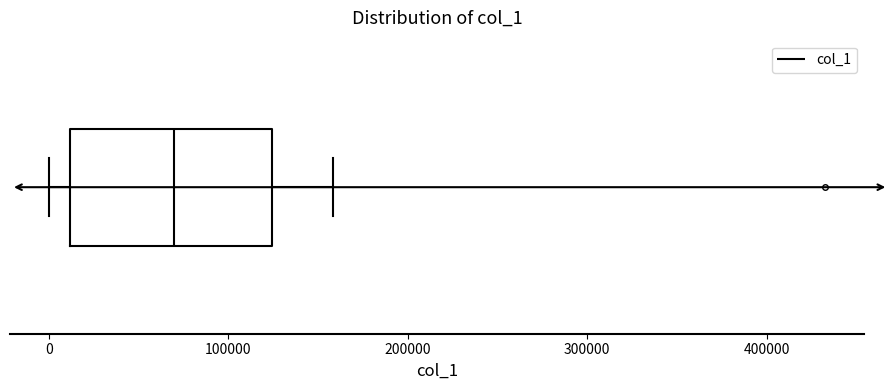

Read this box plot against the x-axis: the position of the median line, the range covered by the box, and the ends of both whiskers. The values are not printed on the chart, so give them approximately, as read against the axis.

median 70000, box 10000 to 120000, whiskers 0 to 160000